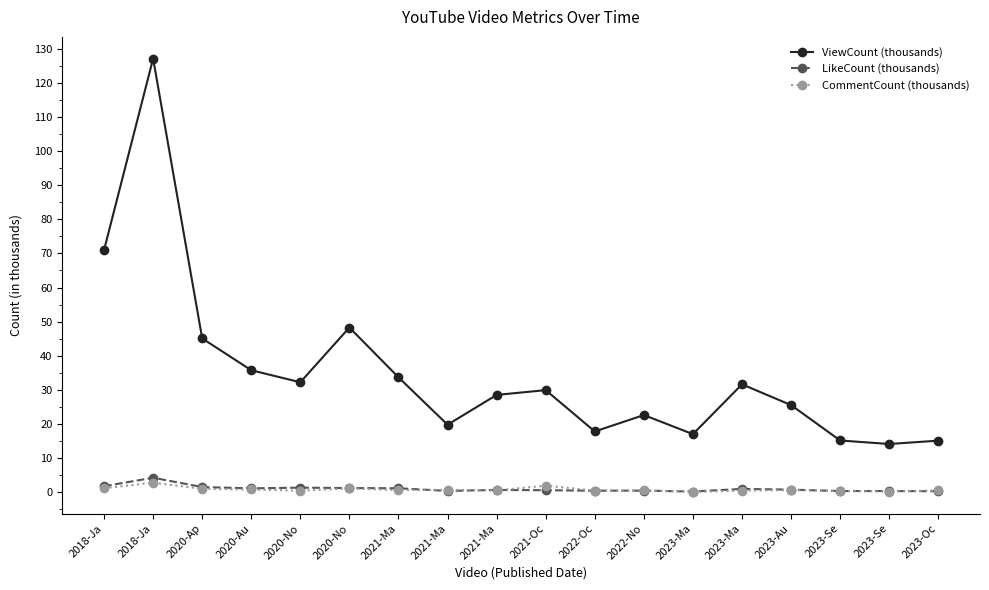

At which label is CommentCount (thousands) closest to 1?

2020-Ap